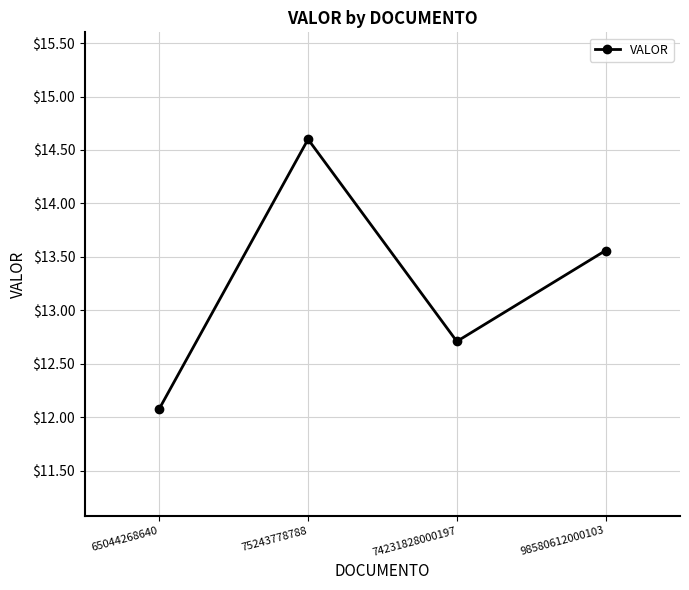

What is the smallest value displayed?

12.1